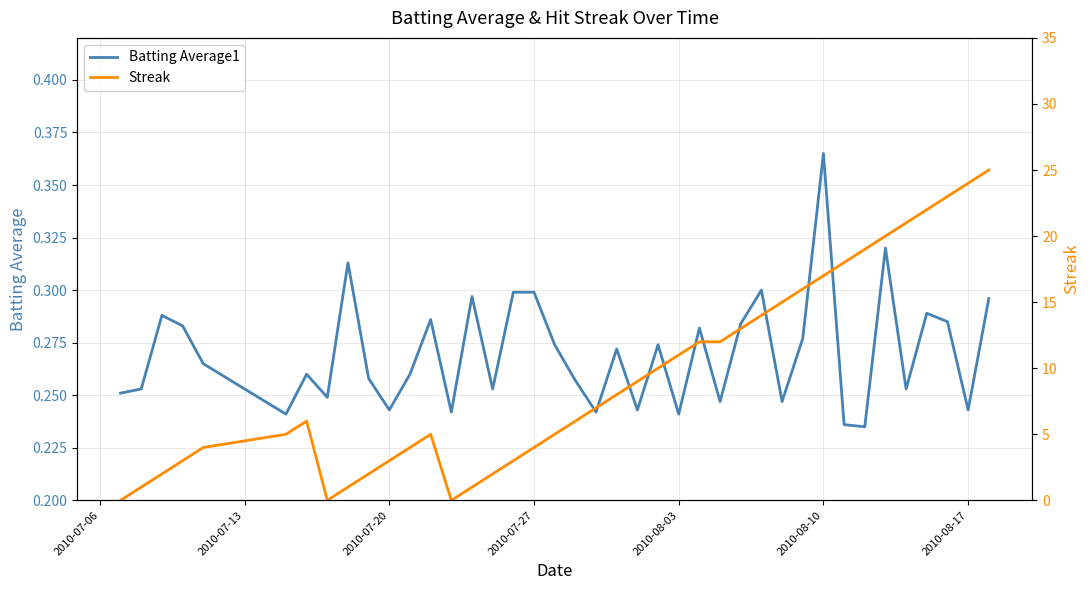

The Streak series shows 4.0 at 2010-07-27. True or false?

True